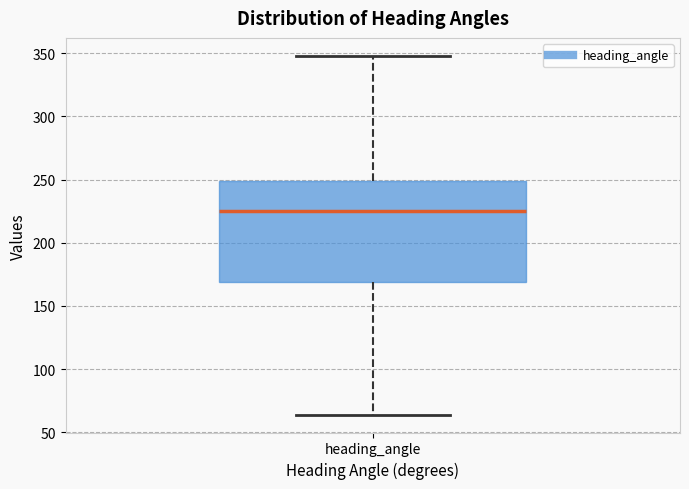

Transcribe this box plot: give where the median line is, the range the box spans, and where the two whiskers end, as read against the y-axis. The values are not printed on the chart, so give them approximately, as read against the axis.

median 225, box 170 to 250, whiskers 65 to 350